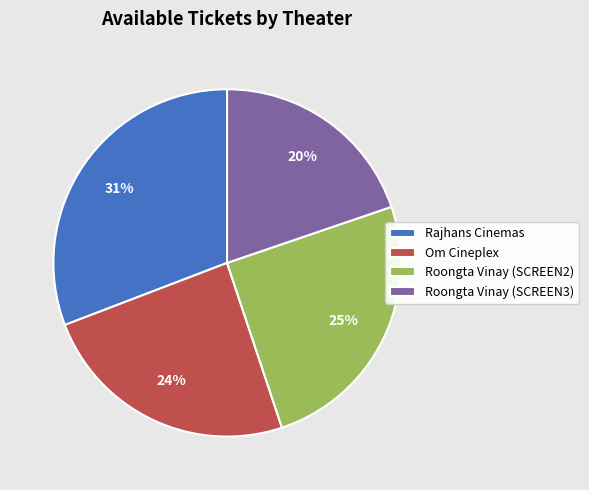

How many segments does this pie chart have?

4